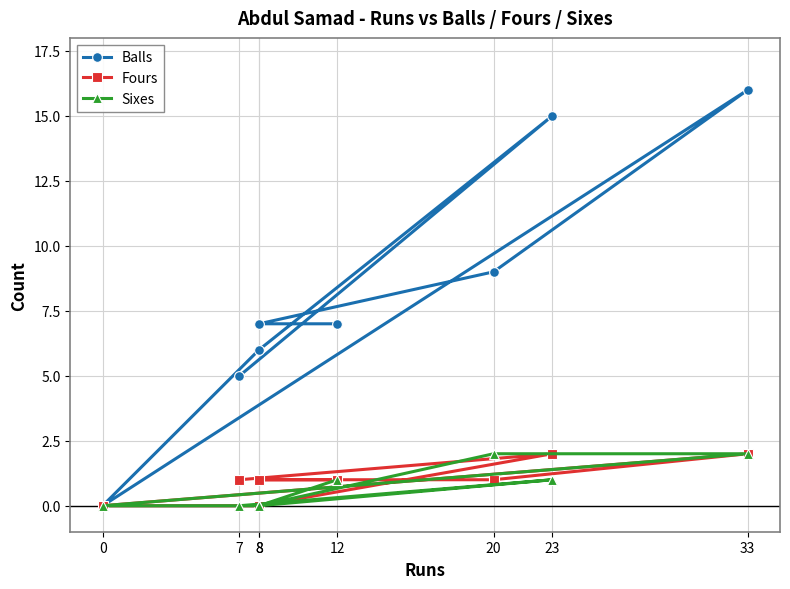

What is the label of the 8th point from the left?

12